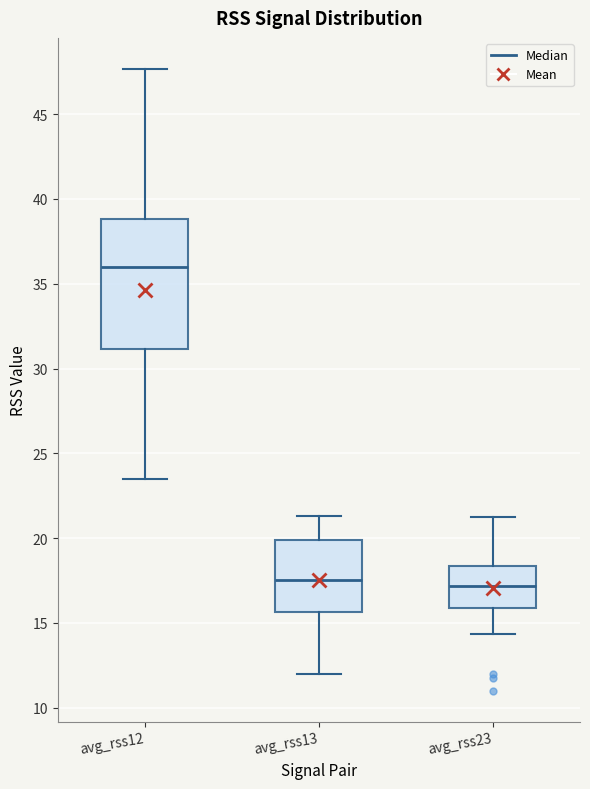

Which box is the tallest, from its lower edge to its upper edge?

avg_rss12